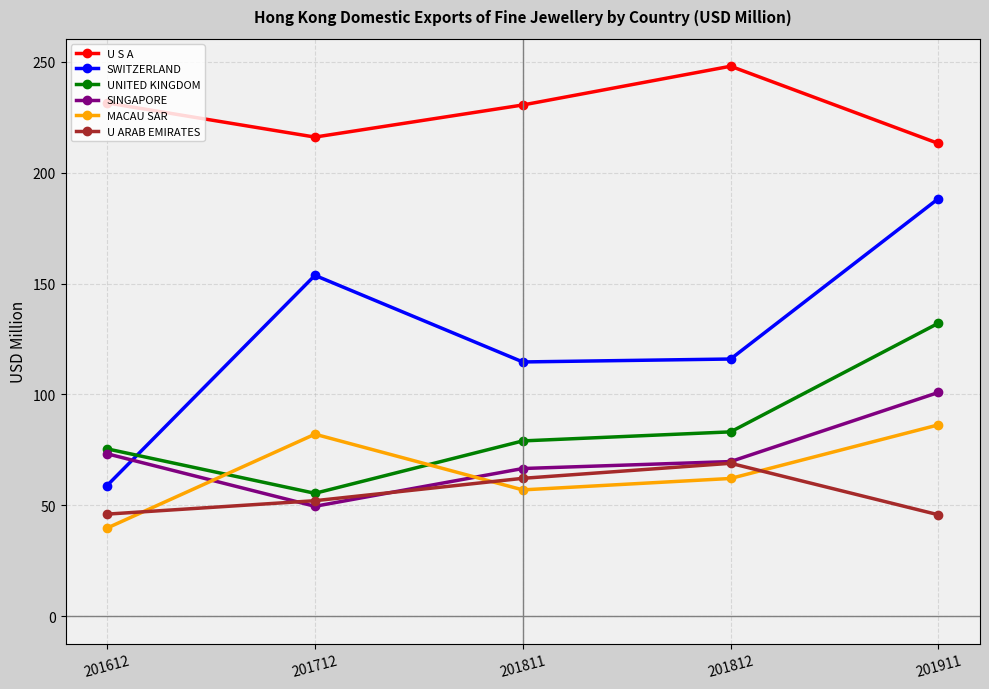

How many lines are shown in the chart?

6